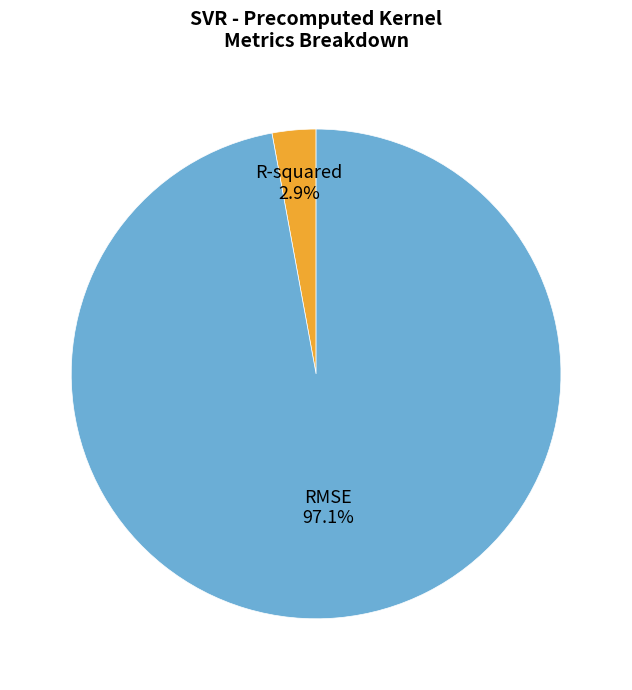

Is there a majority slice in this chart?

Yes